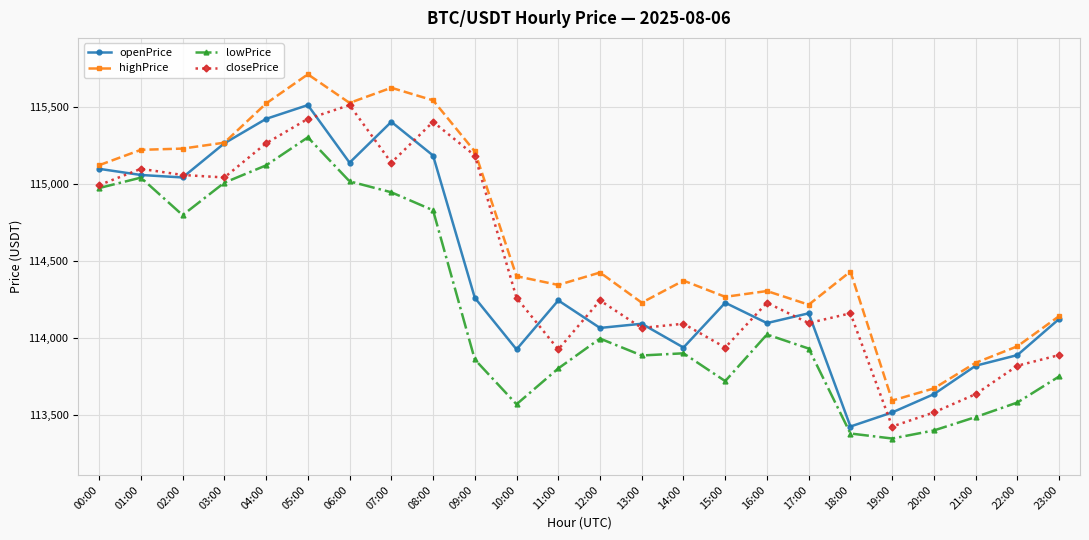

How many distinct data groups are displayed?

4